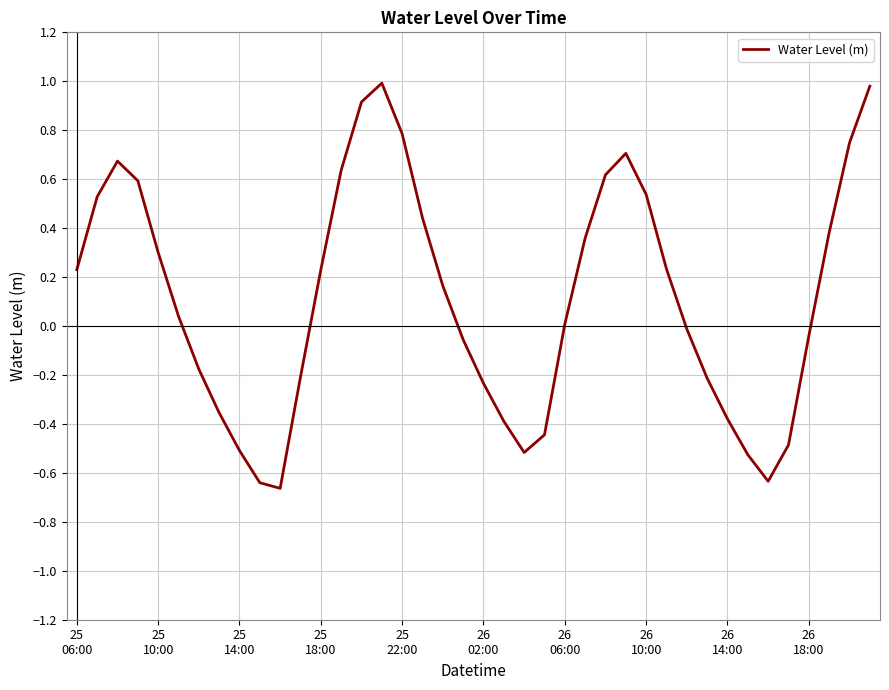

What is the difference between the maximum and minimum values?

1.7